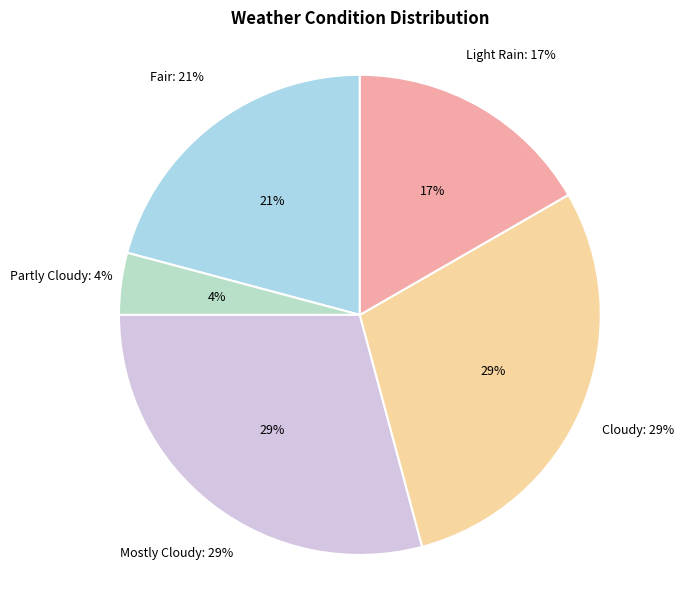

What percentage is the Mostly Cloudy slice, to the nearest percent?

29%